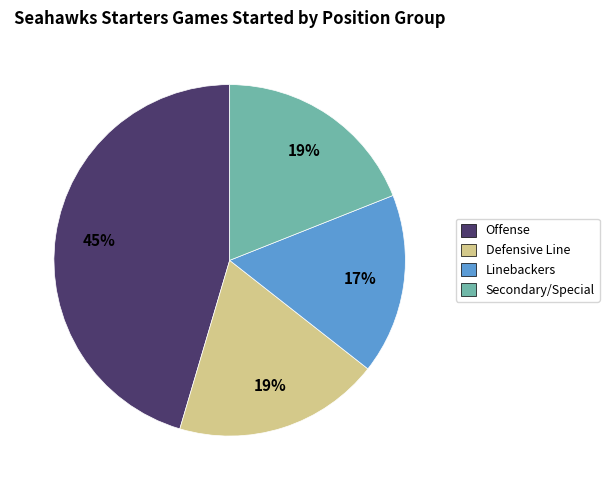

How many segments does this pie chart have?

4